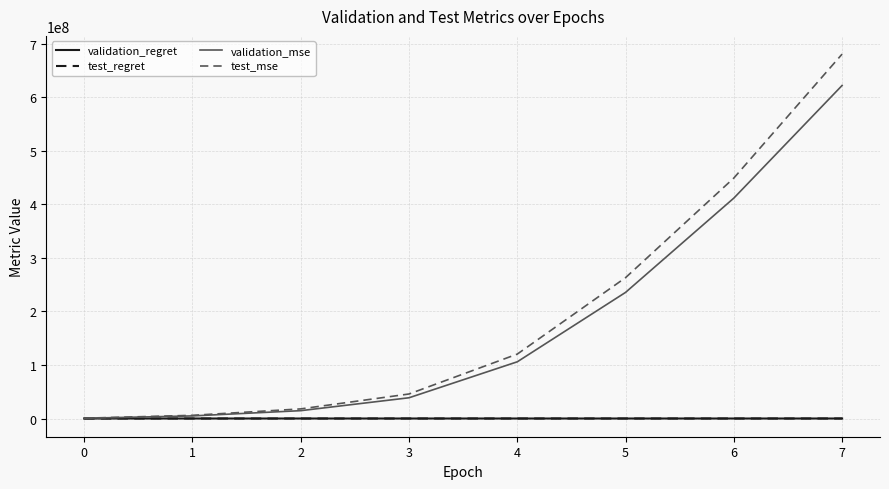

What is the greatest value displayed?

681010719.0